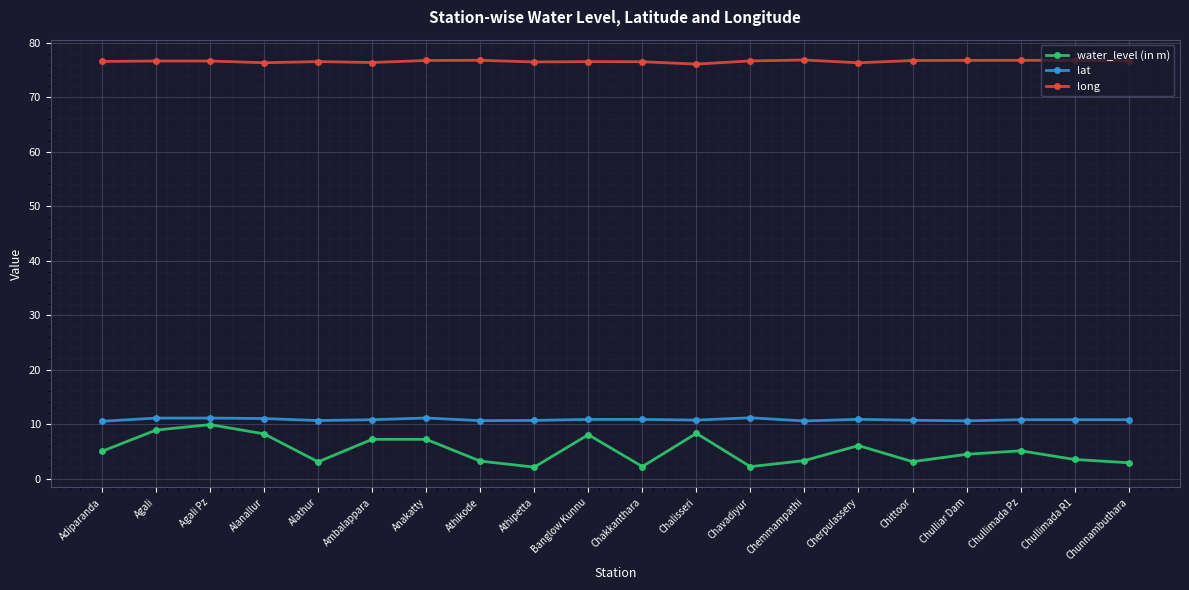

Does the chart have visible grid lines?

Yes